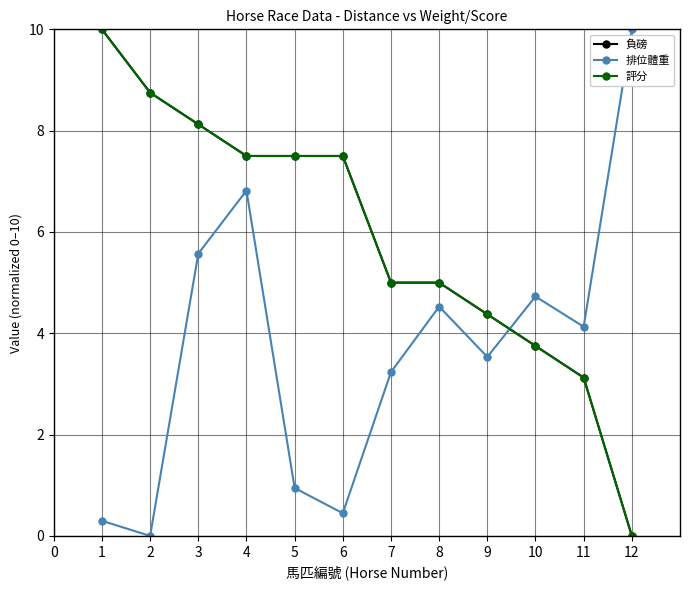

Reading left to right, list all the values displayed in this chart.

負磅: 10.0	8.8	8.1	7.5	7.5	7.5	5.0	5.0	4.4	3.8	3.1	0.0
排位體重: 0.3	0.0	5.6	6.8	0.9	0.4	3.2	4.5	3.5	4.7	4.1	10.0
評分: 10.0	8.8	8.1	7.5	7.5	7.5	5.0	5.0	4.4	3.8	3.1	0.0